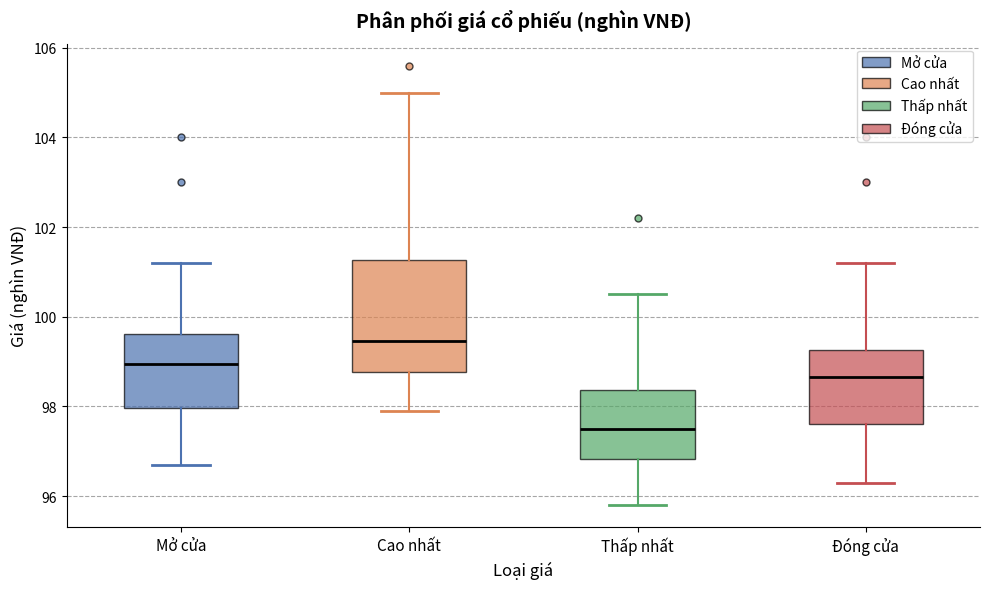

Where does the median line of the box for Mở cửa sit on the y-axis? The values are not printed on the chart, so give them approximately, as read against the axis.

99.0